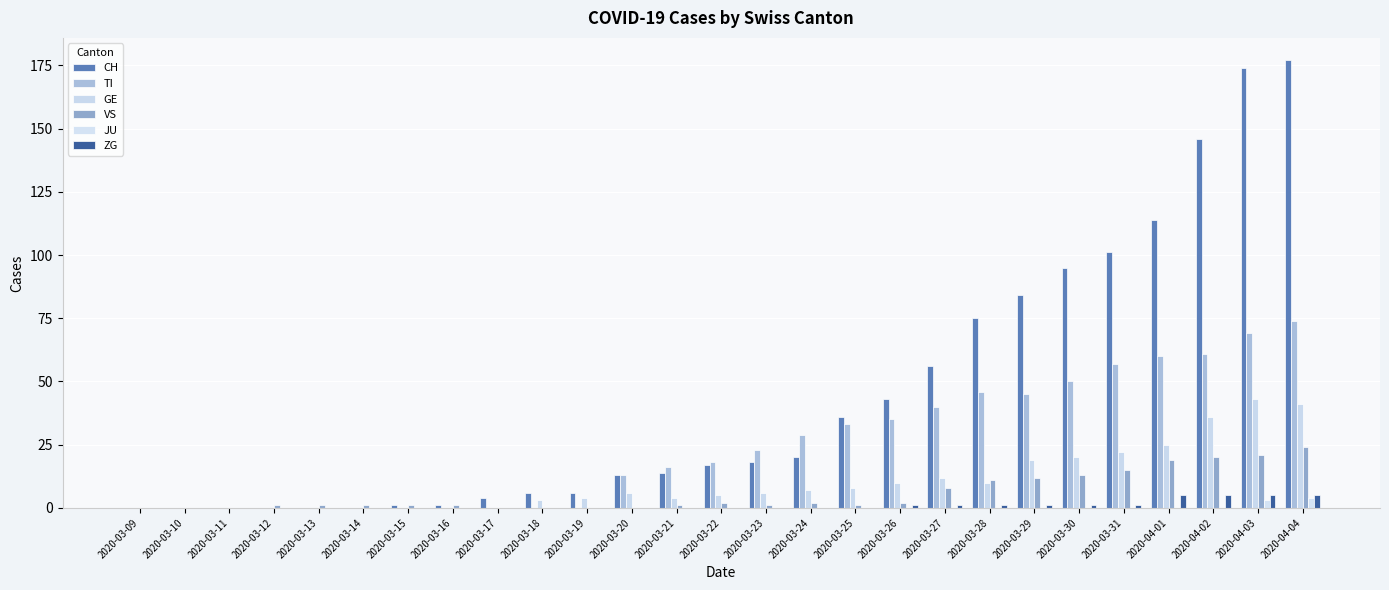

At which label does GE reach its peak?

2020-04-03